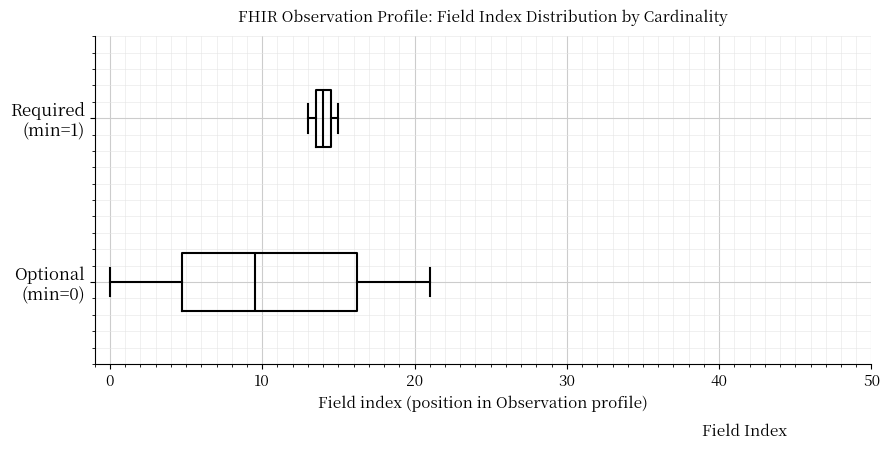

Which box's median line is the furthest to the right?

Required (min=1)